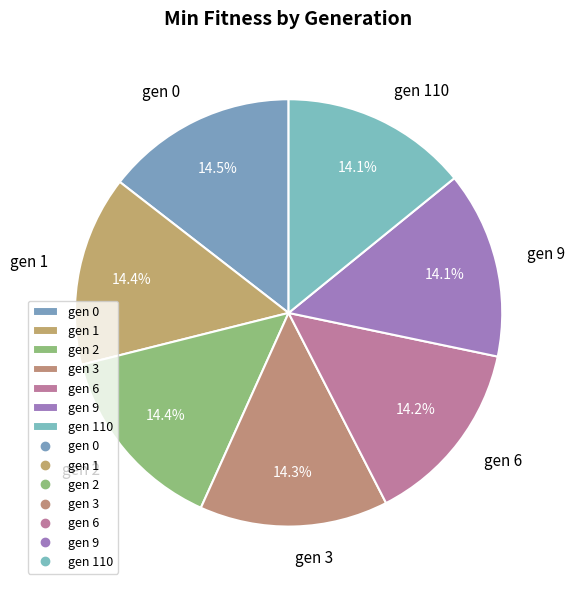

Combined, what portion of the pie is gen 110 and gen 6?

28.3%